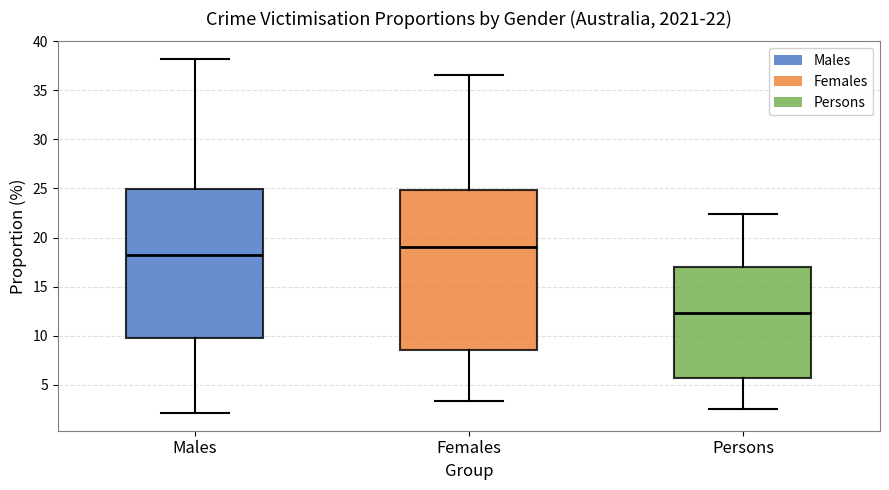

Which box is the tallest, from its lower edge to its upper edge?

Females